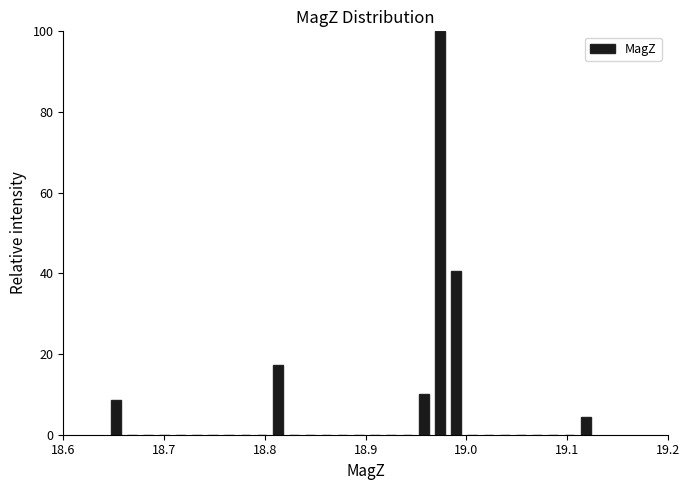

Read against the x-axis, roughly where is the centre of the tallest bar?

18.97